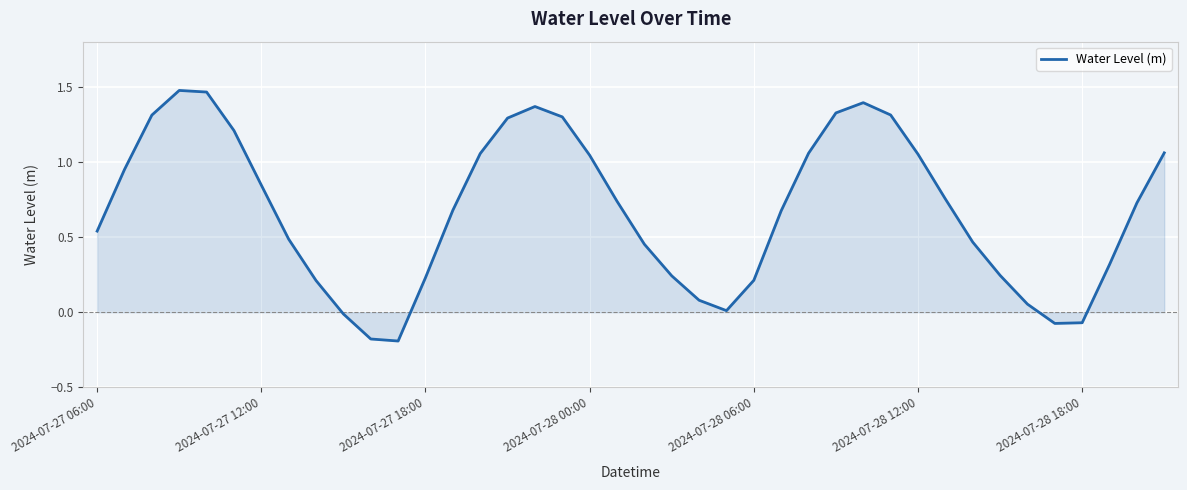

What is the difference between the maximum and minimum values?

1.7